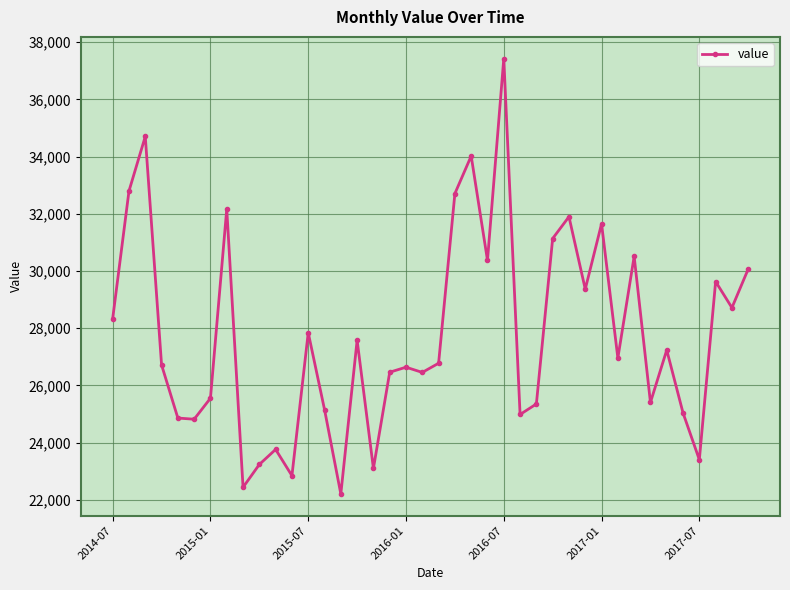

What is the smallest value displayed?

22206